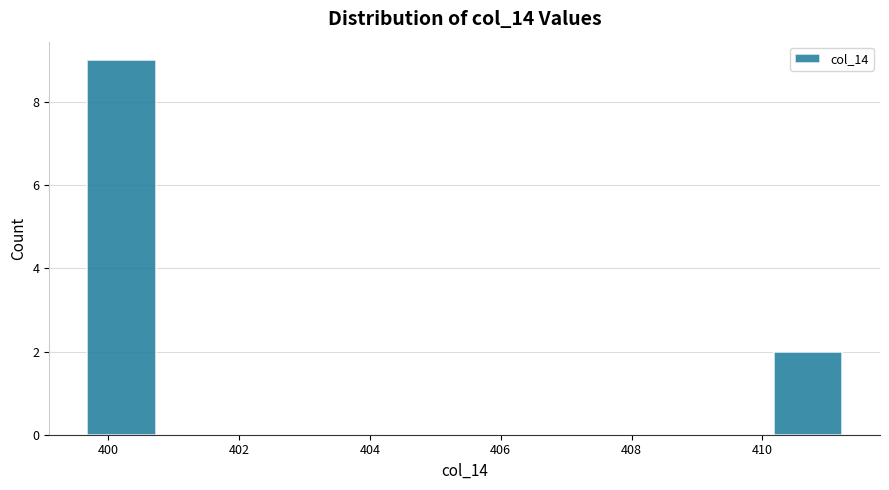

What is the height of the bar covering 399.4 to 401.0 on the x-axis? Neither the bar edges nor the heights are printed on the chart, so give them approximately, as read against the axes.

9